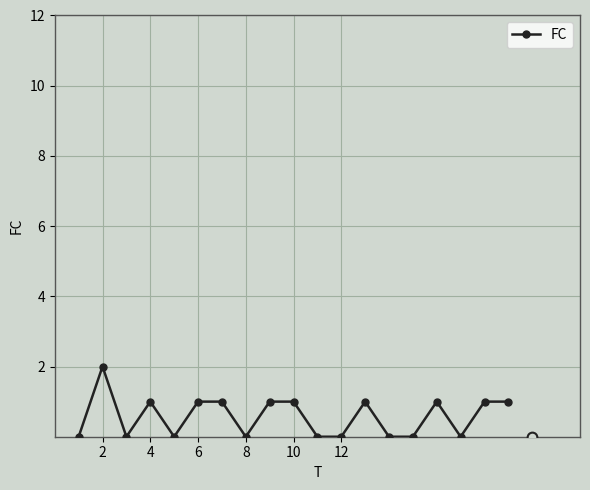

What is the sum of all values?

11